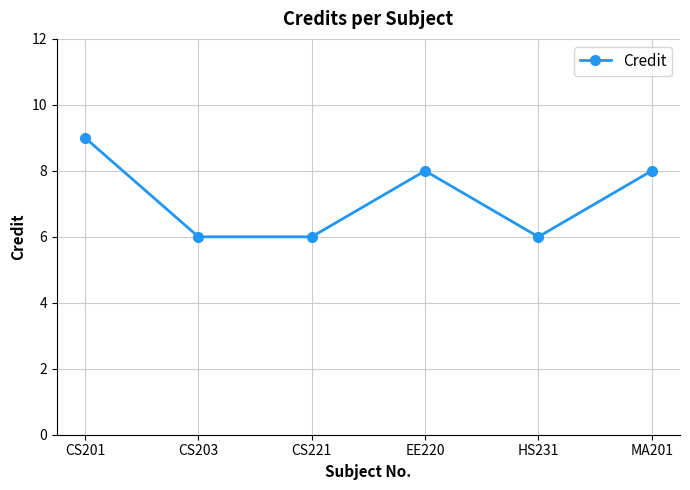

What is the change in value from HS231 to MA201?

+2